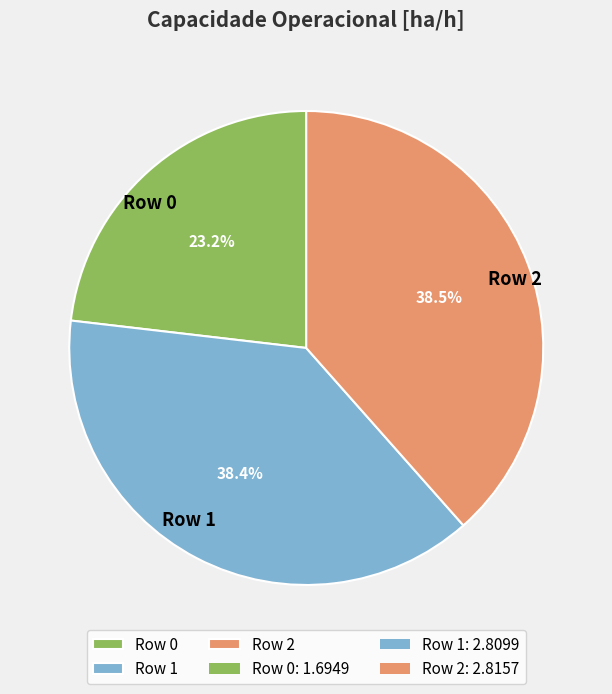

Count the number of slices in the pie.

3